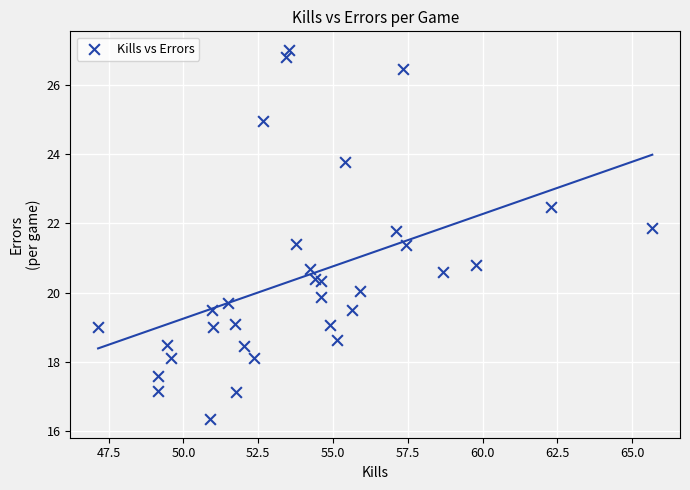

What Y value in the scatter plot is closest to 21?

20.8